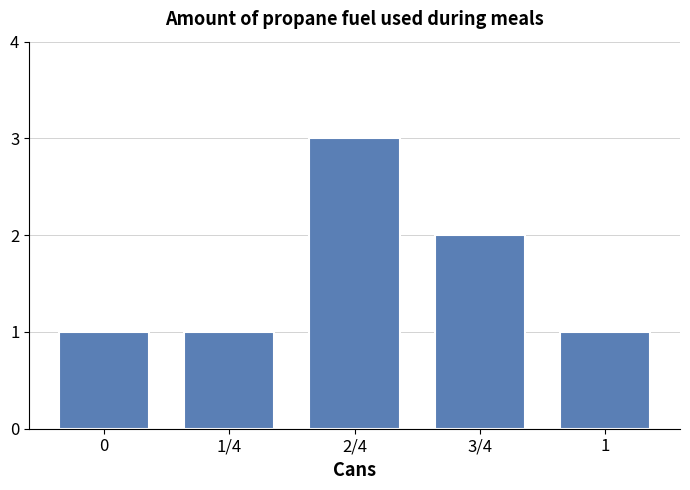

Reading left to right, extract all data points from this chart.

1	1	3	2	1